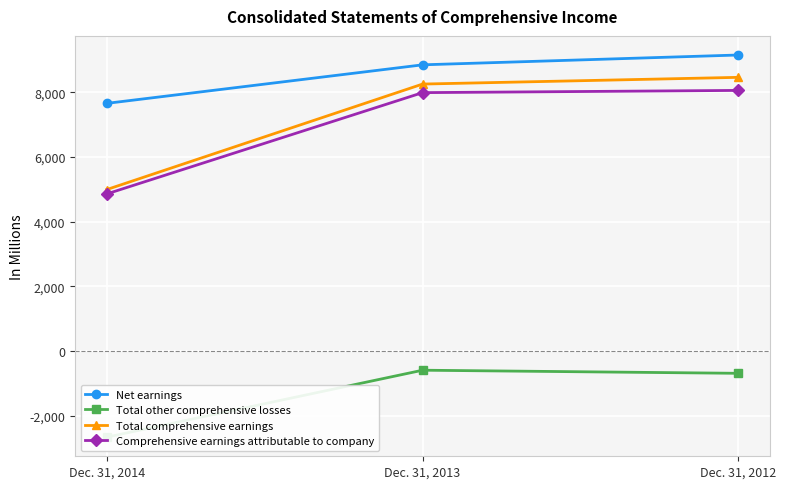

What are all the series names shown in the legend?

Net earnings, Total other comprehensive losses, Total comprehensive earnings, Comprehensive earnings attributable to company